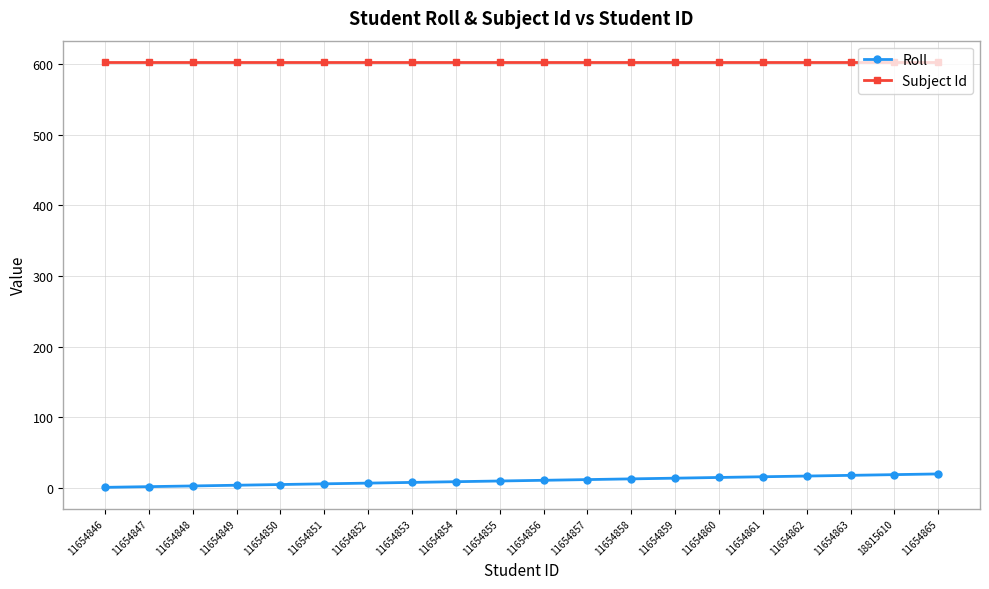

What is the greatest value displayed?

603